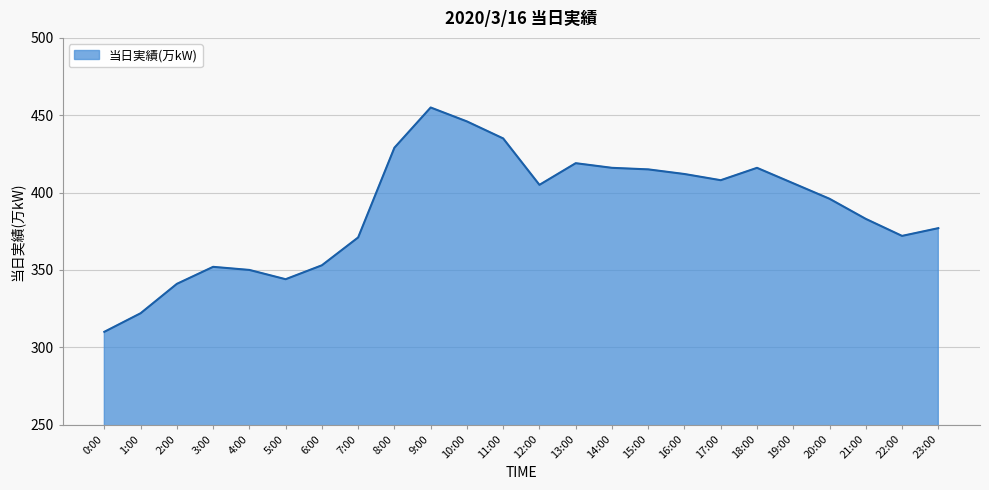

What position from the left is 23:00?

24